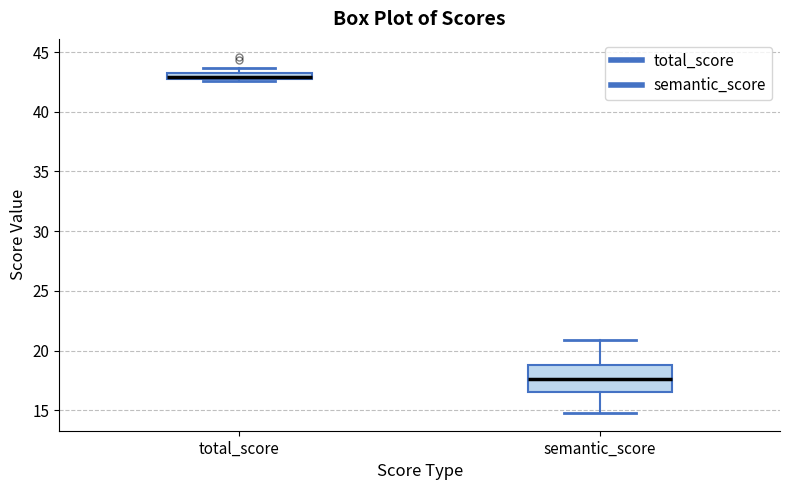

Where is the upper edge of the box for total_score on the y-axis? The values are not printed on the chart, so give them approximately, as read against the axis.

43.0